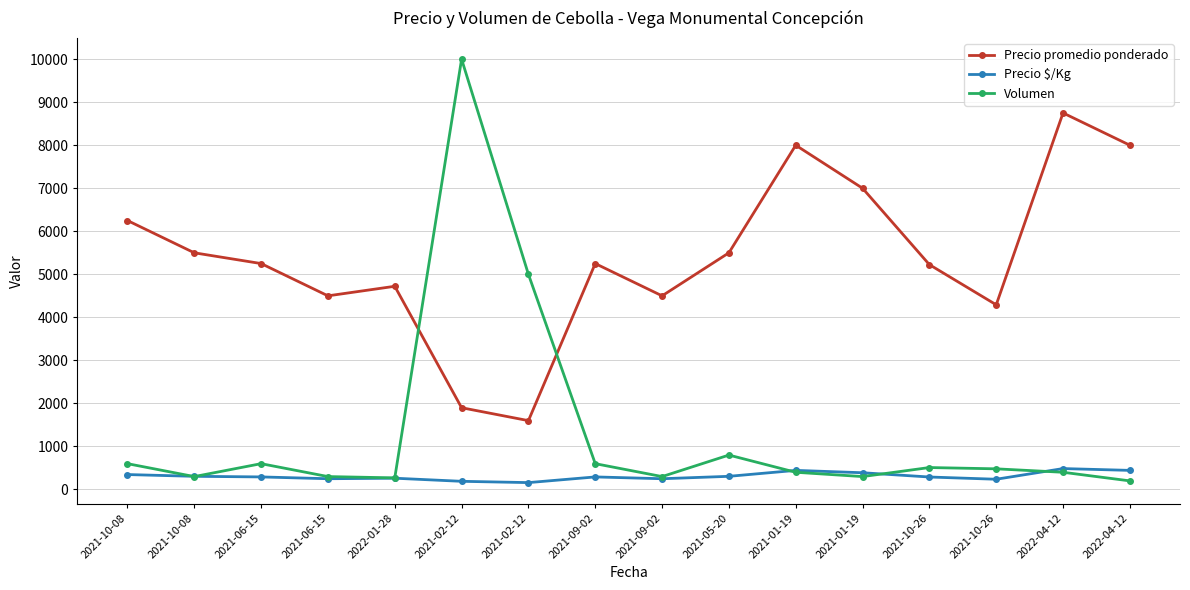

Reading left to right, extract all data points from this chart.

Precio promedio ponderado: 6250	5500	5250	4500	4722	1900	1600	5250	4500	5500	8000	7000	5225	4292	8750	8000
Precio $/Kg: 347	306	292	250	262	190	160	292	250	306	444	389	290	238	486	444
Volumen: 600	300	600	300	270	10000	5000	600	300	800	400	300	510	480	400	200